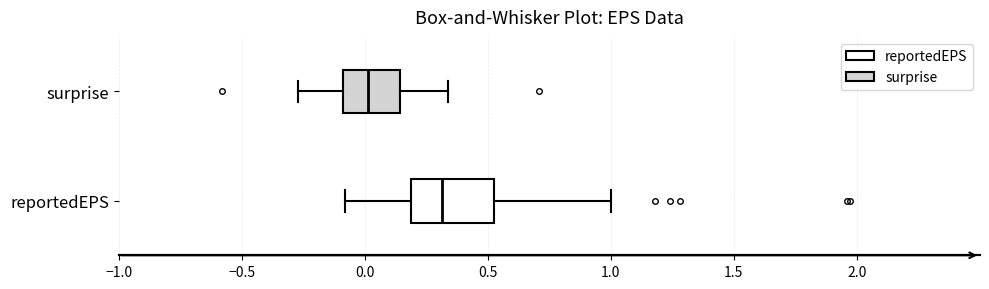

Reading bottom to top, transcribe this box plot: for each box, give where its median line is, the range the box spans, and where its two whiskers end, as read against the x-axis. The values are not printed on the chart, so give them approximately, as read against the axis.

reportedEPS: median 0.30, box 0.20 to 0.55, whiskers -0.10 to 1.00
surprise: median 0.00, box -0.10 to 0.15, whiskers -0.25 to 0.35